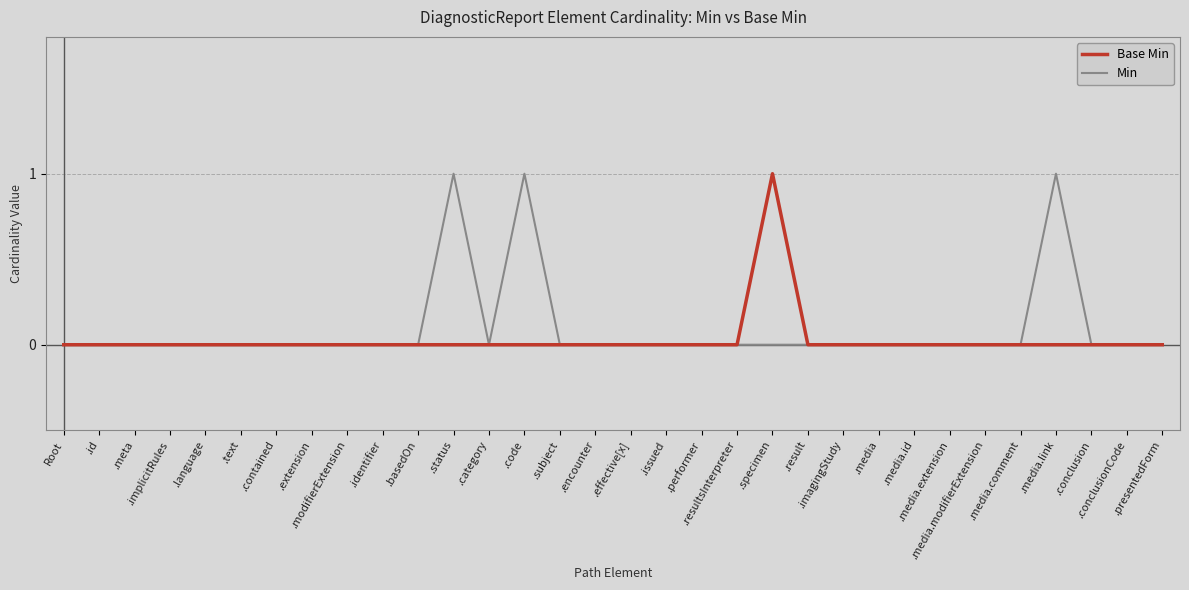

How many interior local peaks does the Base Min series have?

1